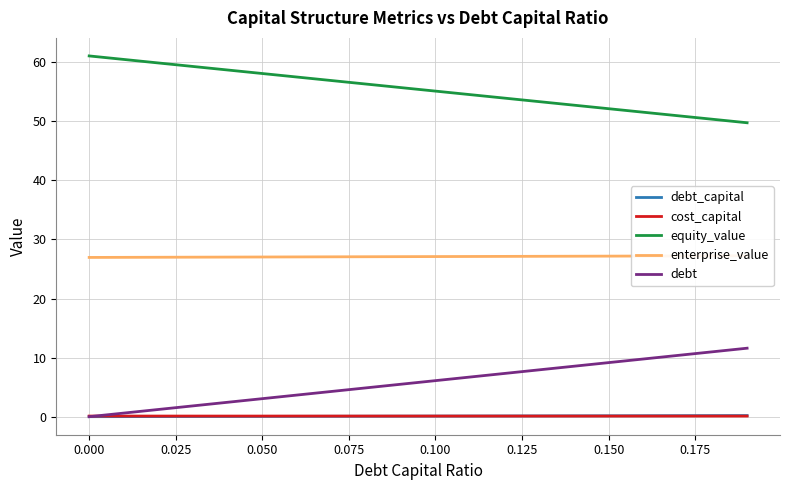

True or false: debt_capital and equity_value cross at least once.

False